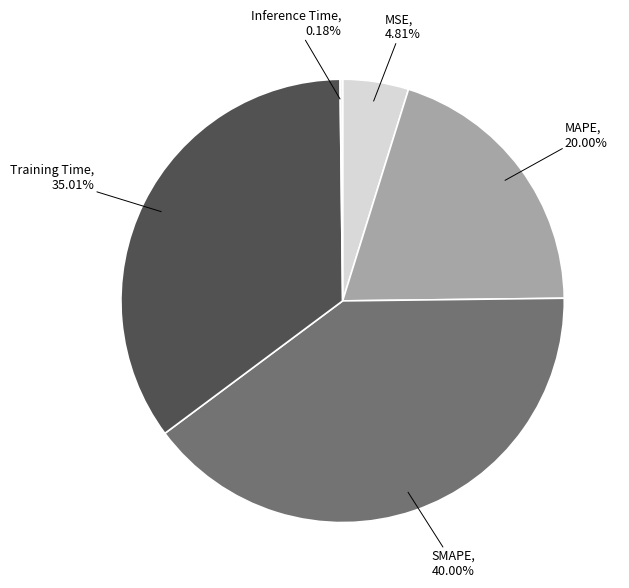

Is there any slice that represents more than half of the pie?

No